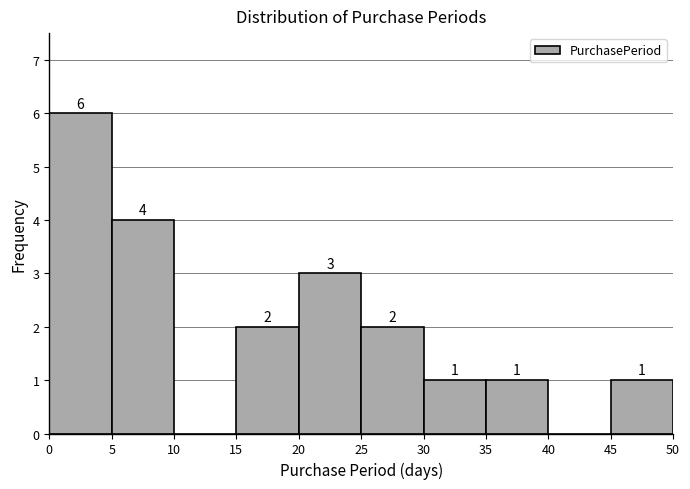

Over which range of the x-axis is the bar tallest?

0 to 5